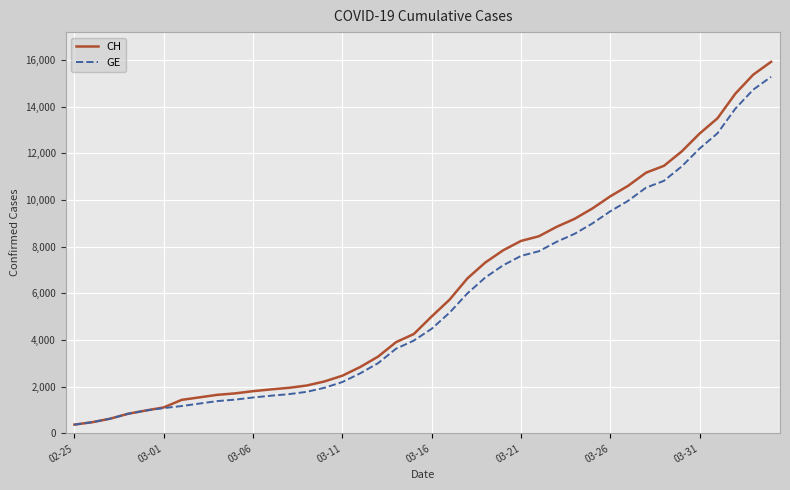

What is the smallest value displayed?

375